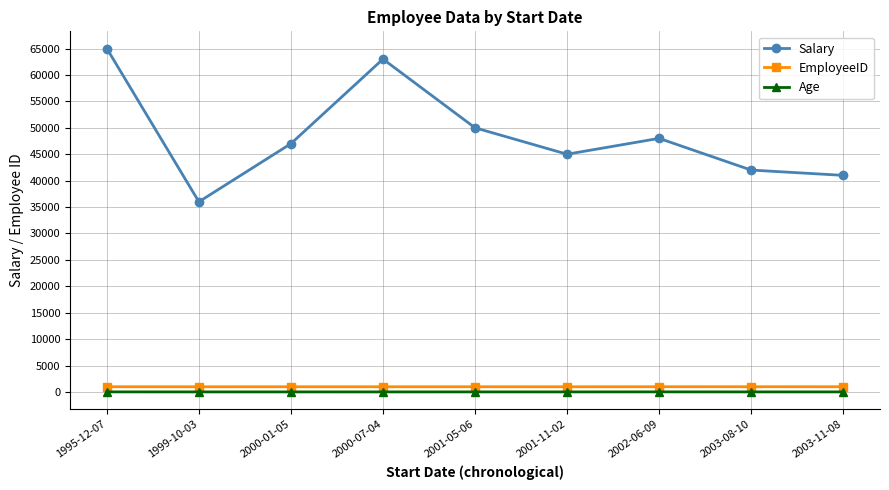

True or false: EmployeeID has a value of 1004 at 2000-01-05.

True